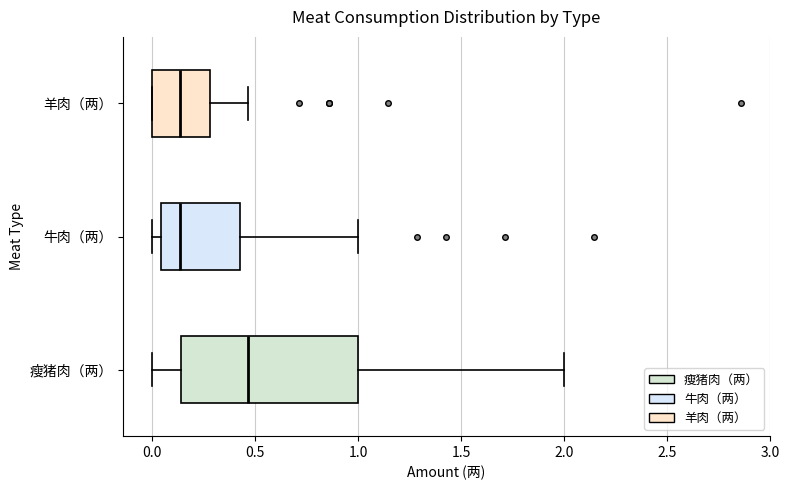

Which box is the widest, from its left edge to its right edge?

瘦猪肉（两）